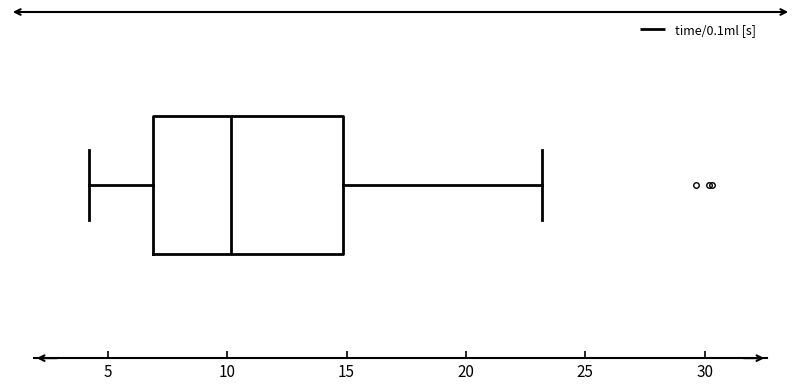

Where does the median line of the box sit on the x-axis? The values are not printed on the chart, so give them approximately, as read against the axis.

10